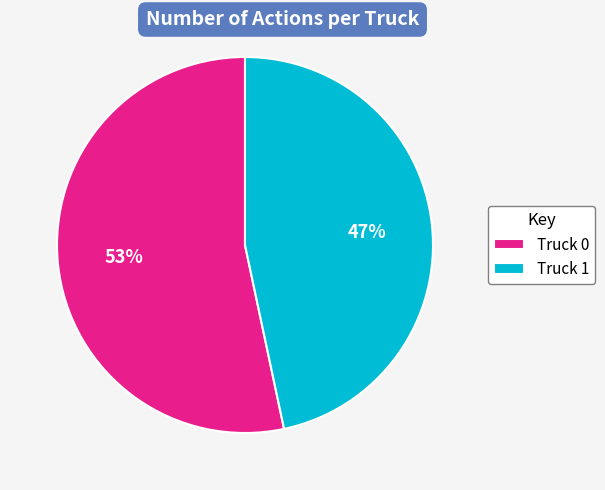

To the nearest percent, what is the combined percentage of Truck 1 and Truck 0?

100%